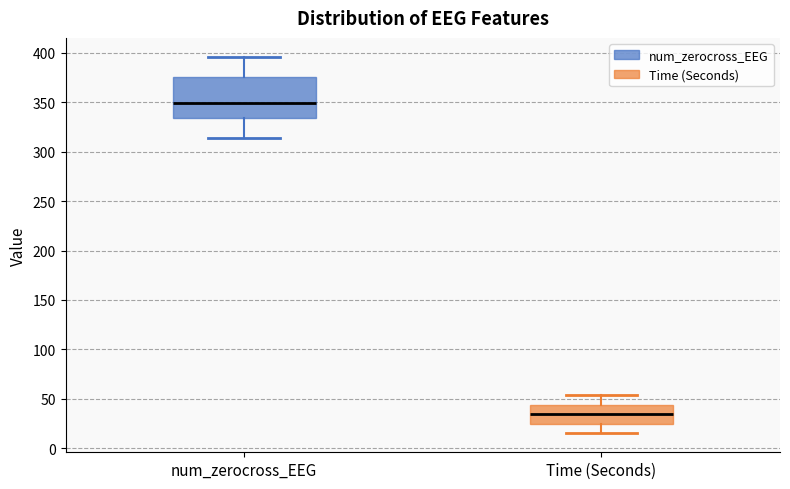

Reading left to right, transcribe this box plot: for each box, give where its median line is, the range the box spans, and where its two whiskers end, as read against the y-axis. The values are not printed on the chart, so give them approximately, as read against the axis.

num_zerocross_EEG: median 350, box 335 to 375, whiskers 315 to 395
Time (Seconds): median 35, box 25 to 45, whiskers 15 to 55